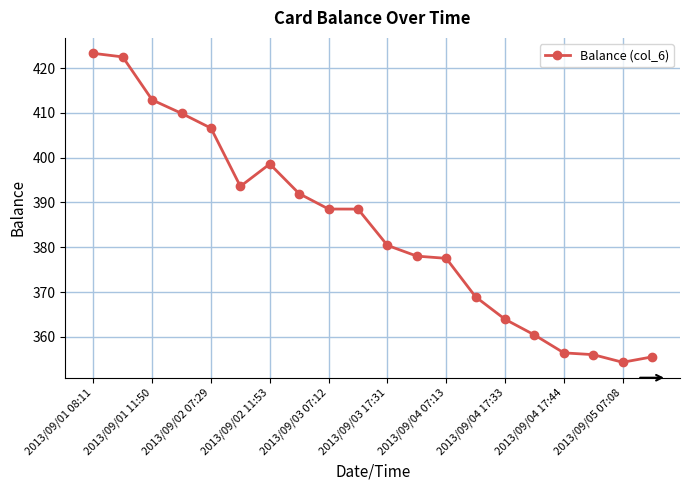

How many values exceed 388?

10